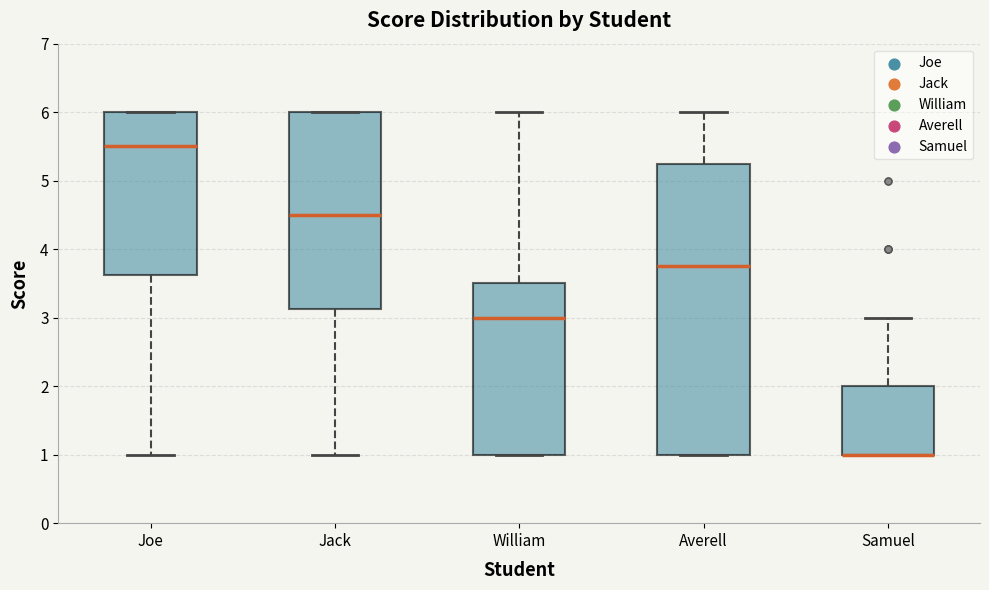

Which box is the tallest, from its lower edge to its upper edge?

Averell